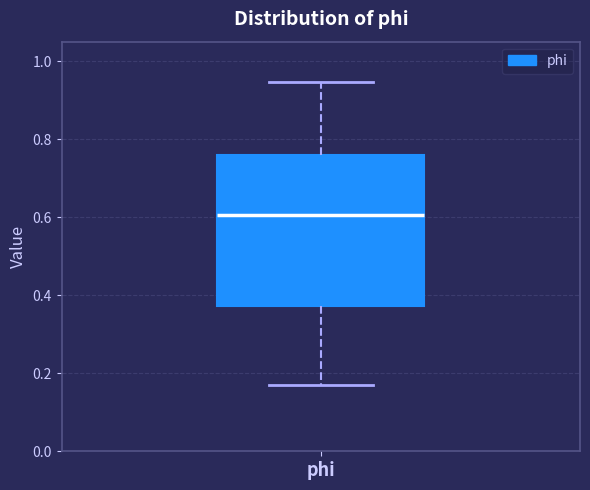

Read this box plot against the y-axis: the position of the median line, the range covered by the box, and the ends of both whiskers. The values are not printed on the chart, so give them approximately, as read against the axis.

median 0.60, box 0.38 to 0.76, whiskers 0.18 to 0.94